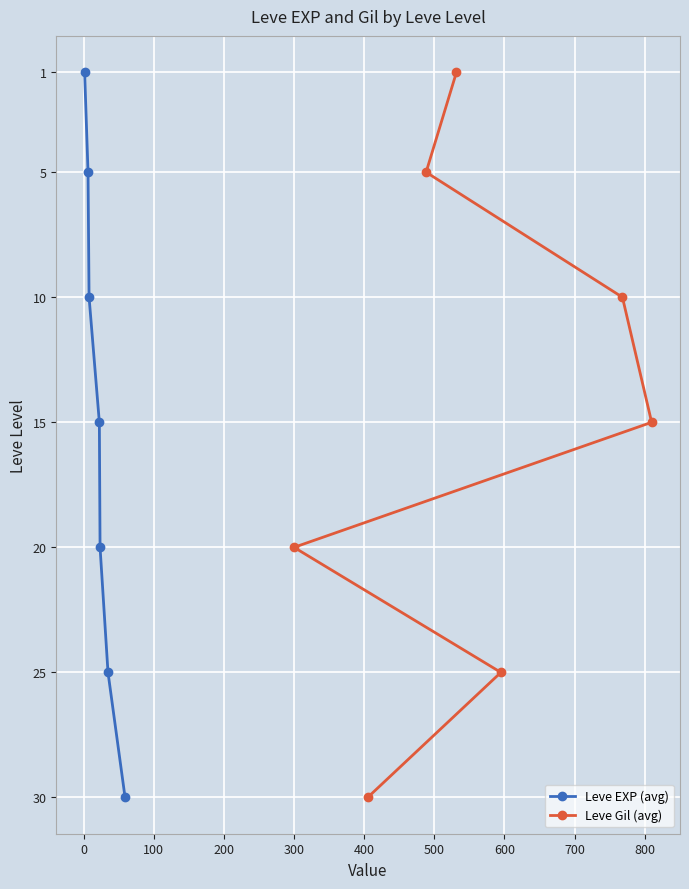

What is the maximum value for Leve Gil (avg)?

30